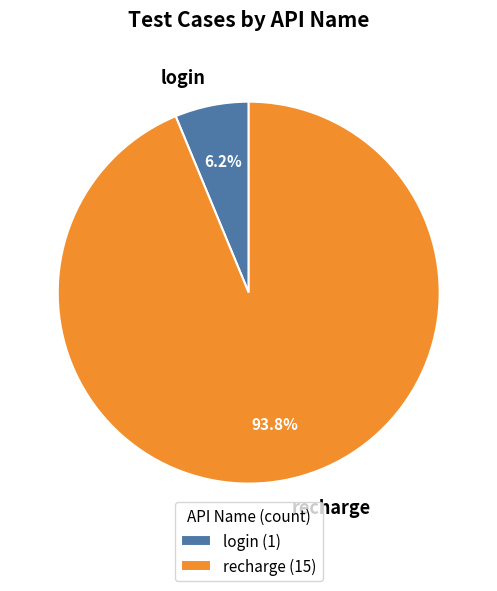

Which has a higher value, login or recharge?

recharge